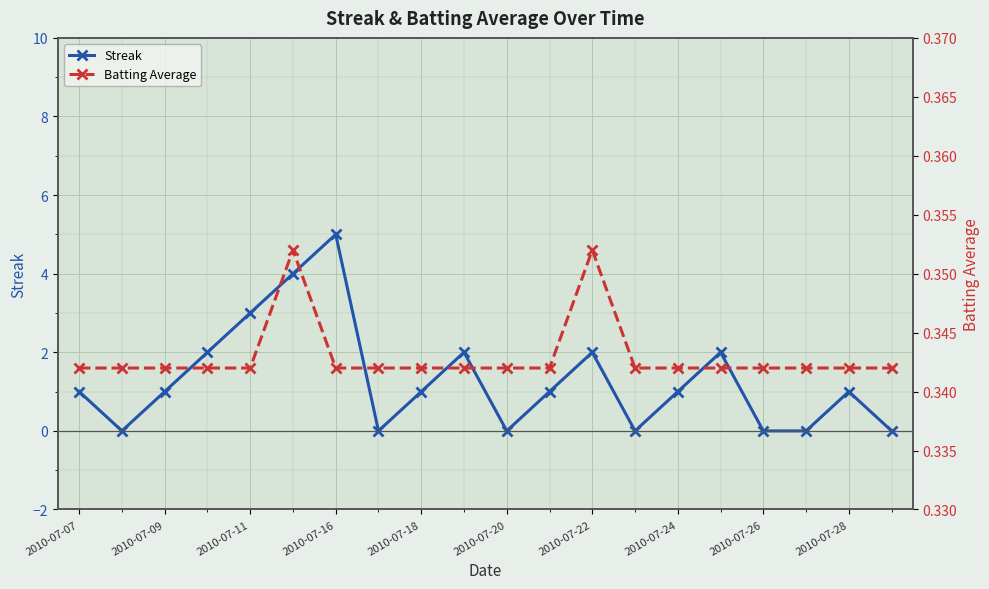

The Streak series shows 0 at 2010-07-20. True or false?

True